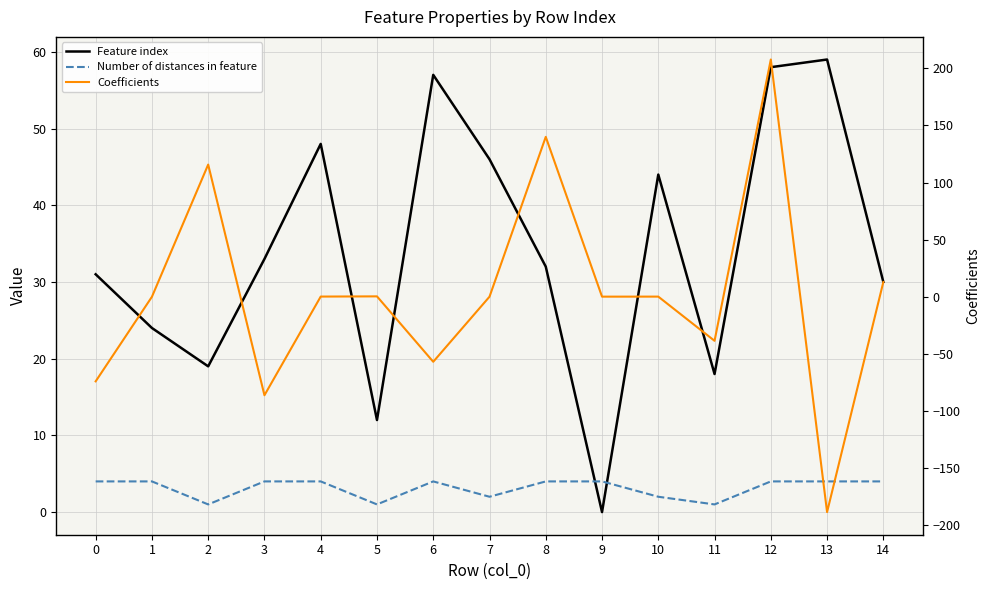

Is this an area chart (filled region under the line)?

No